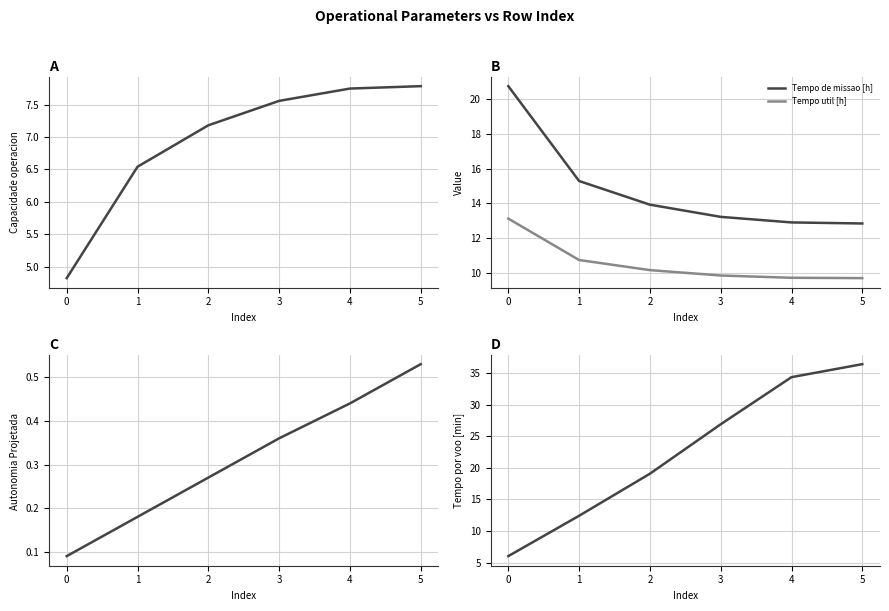

Reading right to left, extract all data points from this chart.

Capacidade operacional [ha/h]: 7.8	7.7	7.6	7.2	6.5	4.8
Tempo de missao [h]: 12.8	12.9	13.2	13.9	15.3	20.7
Tempo util [h]: 9.7	9.7	9.9	10.2	10.8	13.1
Autonomia Projetada [h]: 0.5	0.4	0.4	0.3	0.2	0.1
Tempo por voo [min]: 36.4	34.4	26.9	19.1	12.4	6.0